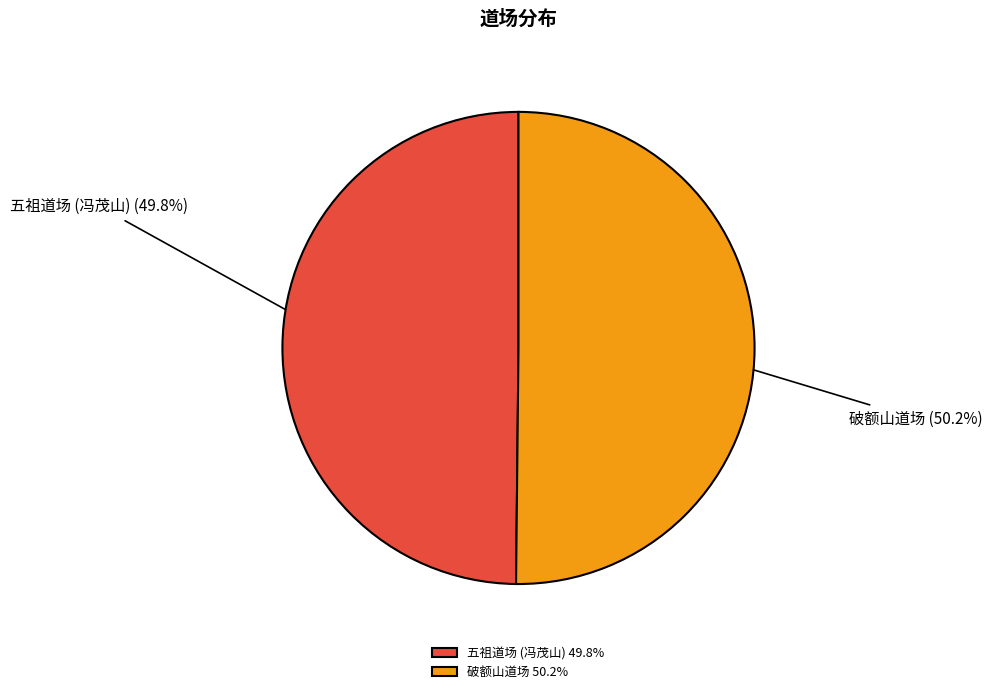

How many slices are in this pie chart?

2